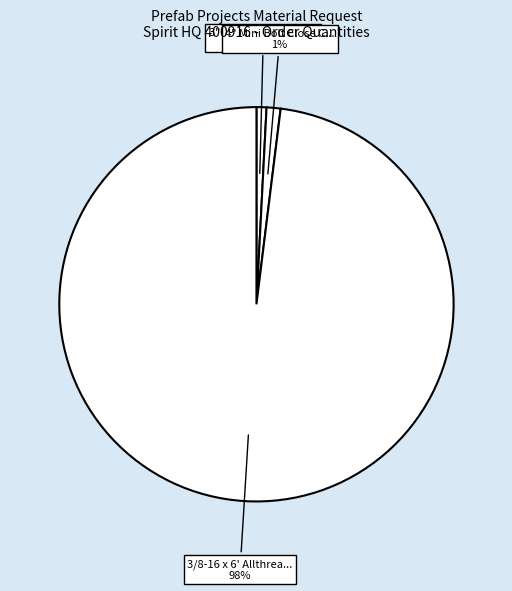

Count the number of slices in the pie.

3